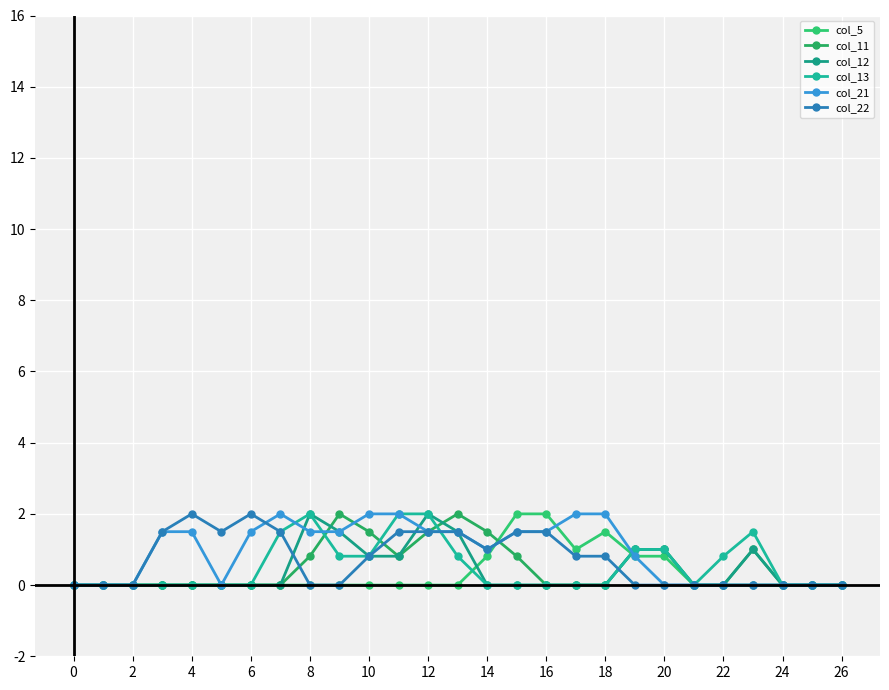

Does the chart display data point markers on the line(s)?

Yes